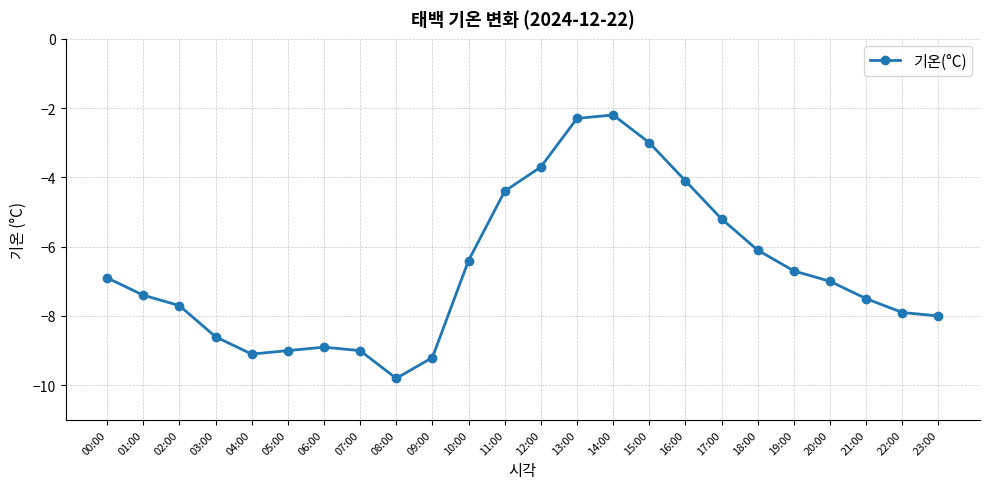

What is the change in value from 08:00 to 14:00?

+7.6